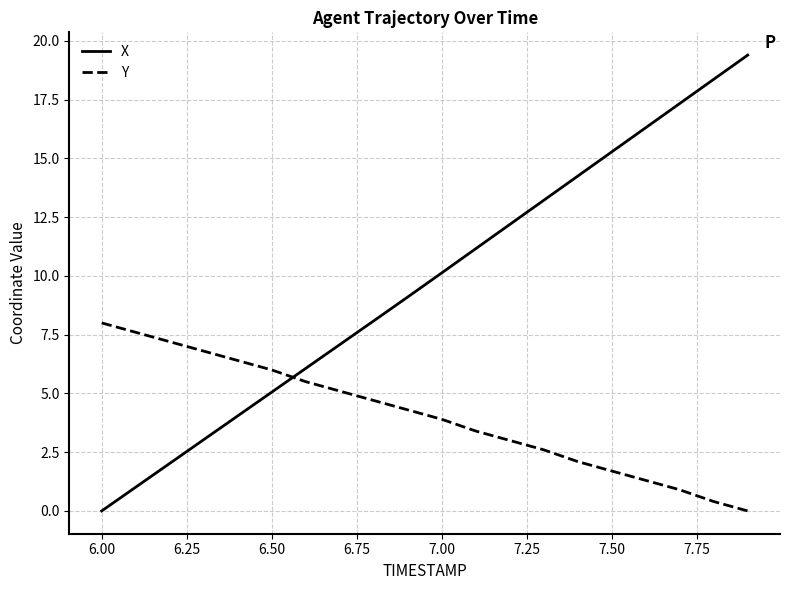

Which series has the largest total across all categories?

X